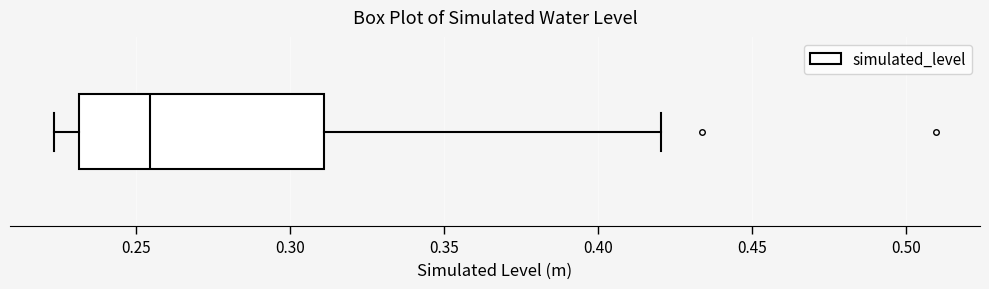

Transcribe this box plot: give where the median line is, the range the box spans, and where the two whiskers end, as read against the x-axis. The values are not printed on the chart, so give them approximately, as read against the axis.

median 0.255, box 0.230 to 0.310, whiskers 0.225 to 0.420